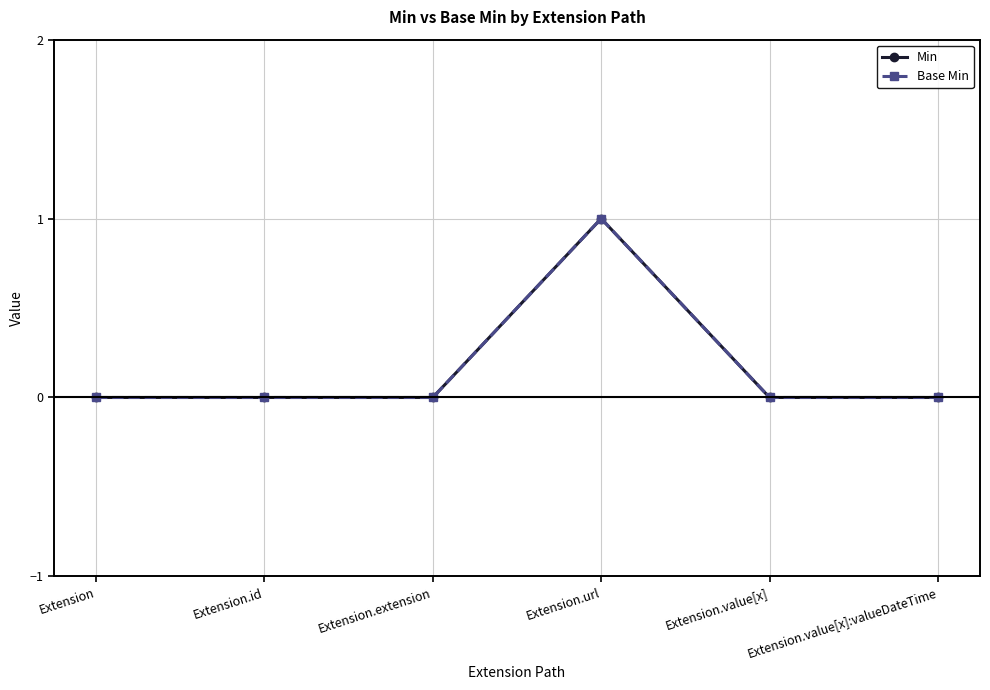

Which label corresponds to the largest value in the chart?

Extension.url